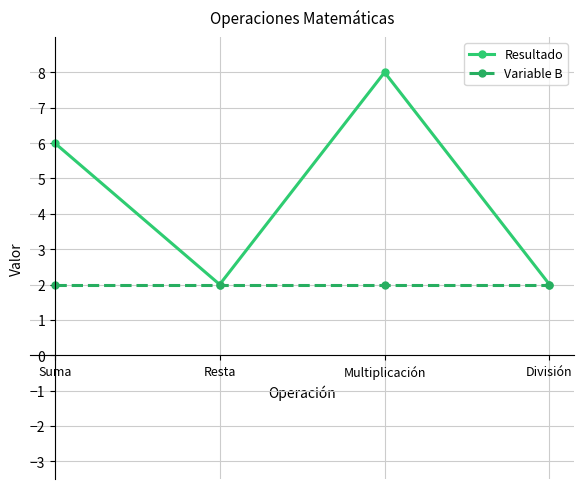

Rank the series at Multiplicación from lowest to highest value.

Variable B, Resultado